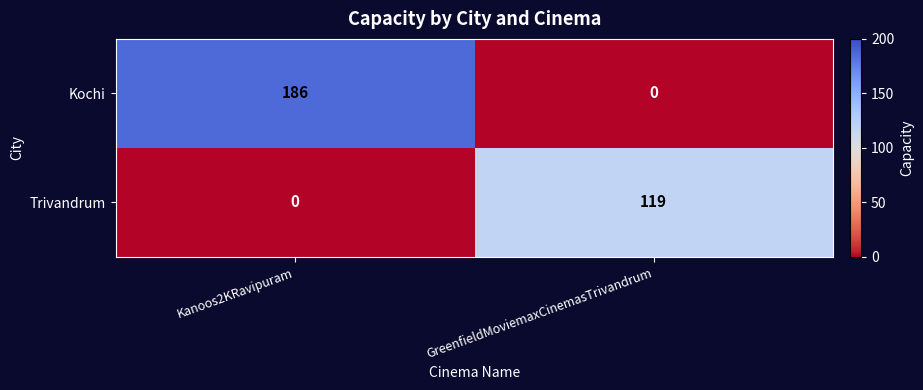

What is the difference between the highest and lowest values at GreenfieldMoviemaxCinemasTrivandrum?

119